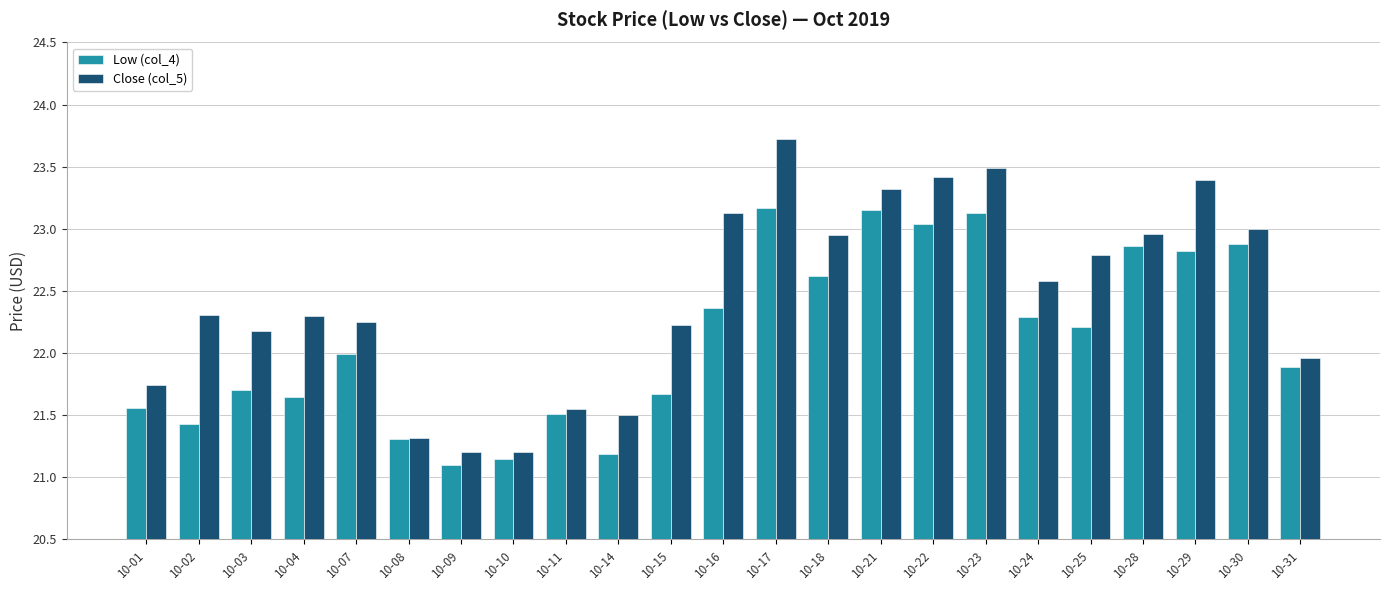

What is the difference between the maximum and minimum values in the Close (col_5) series?

2.5